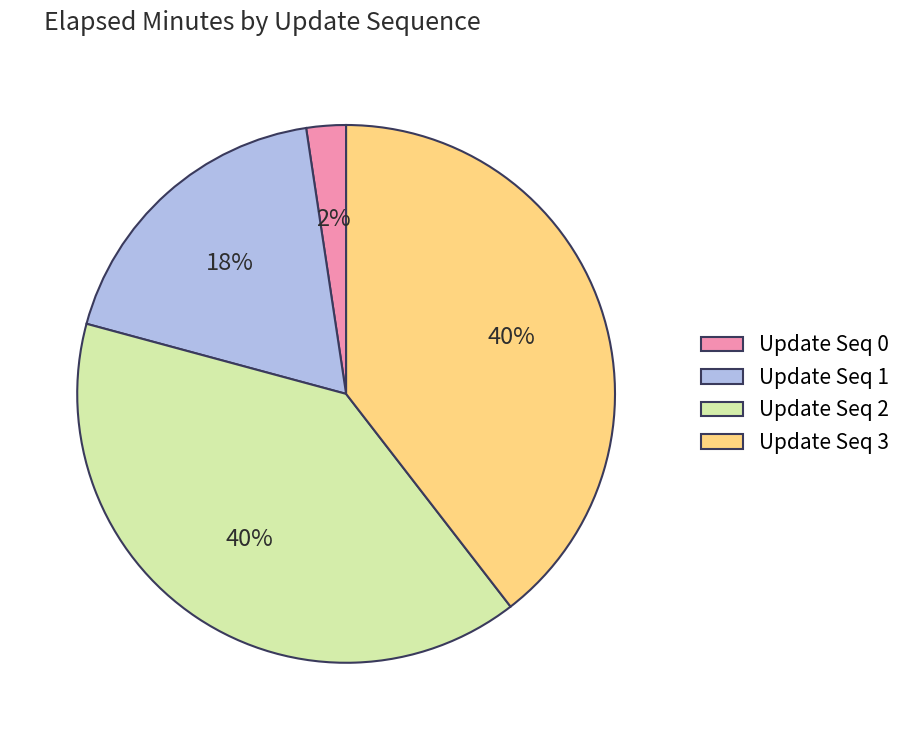

Between Update Seq 0 and Update Seq 3, which is larger?

Update Seq 3